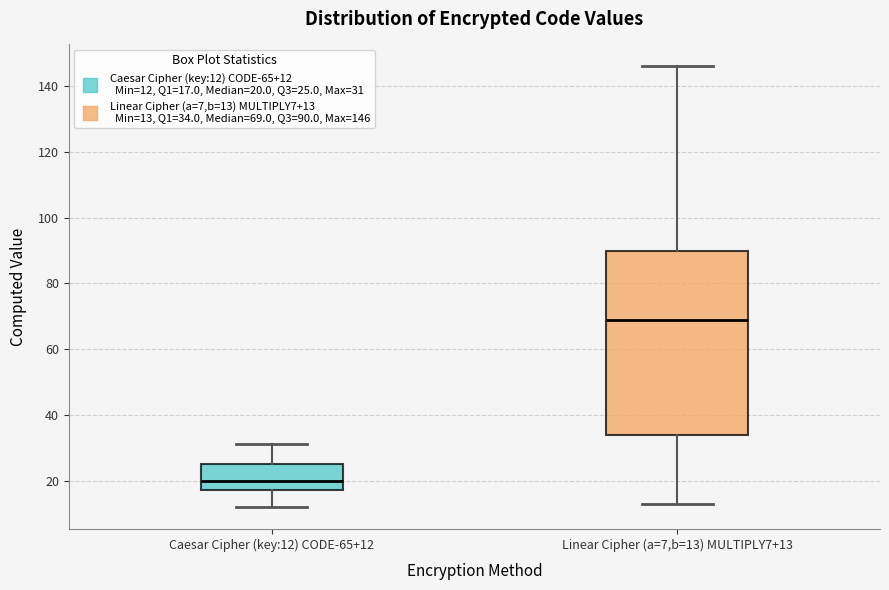

Comparing the boxes themselves (not the whiskers), which one is the tallest?

Linear Cipher (a=7,b=13) MULTIPLY7+13